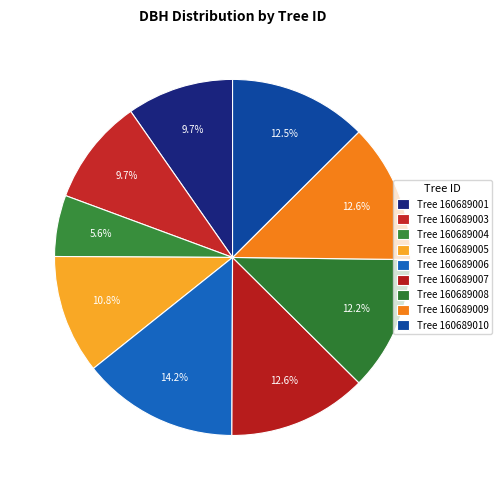

To the nearest percent, what is the average slice percentage?

11%